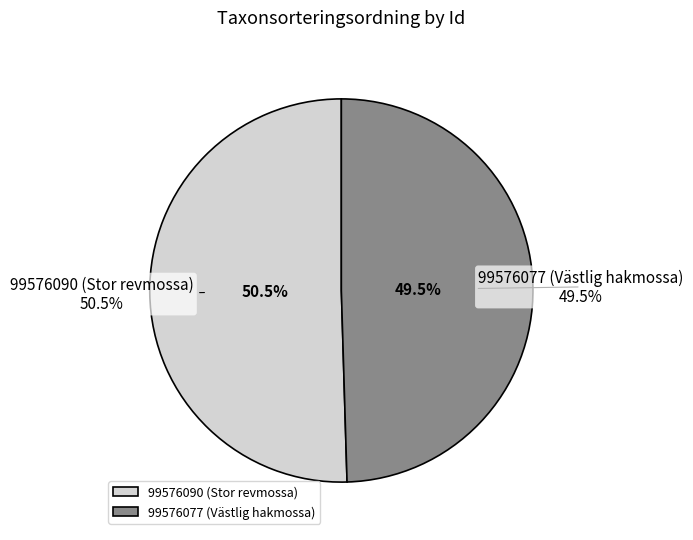

What is the change in value from 99576090 (Stor revmossa) to 99576077 (Västlig hakmossa)?

-1784